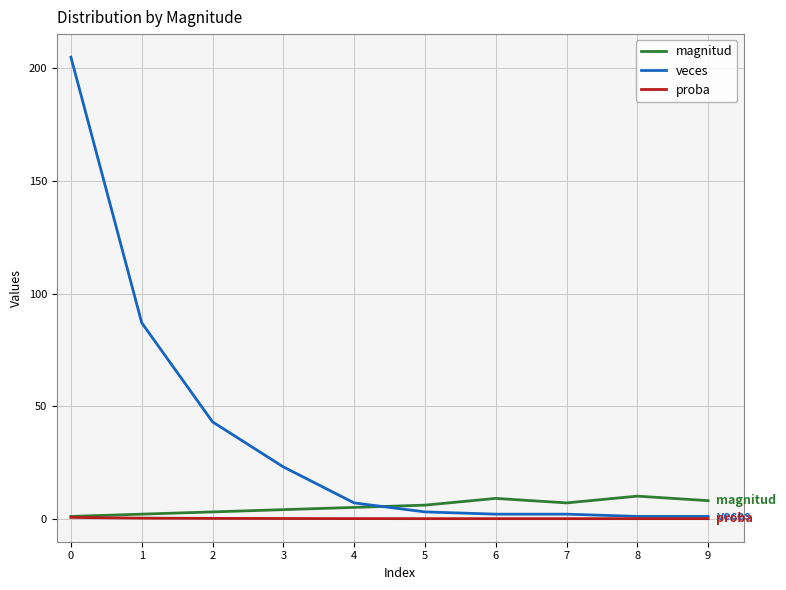

Which series has the largest total across all categories?

veces